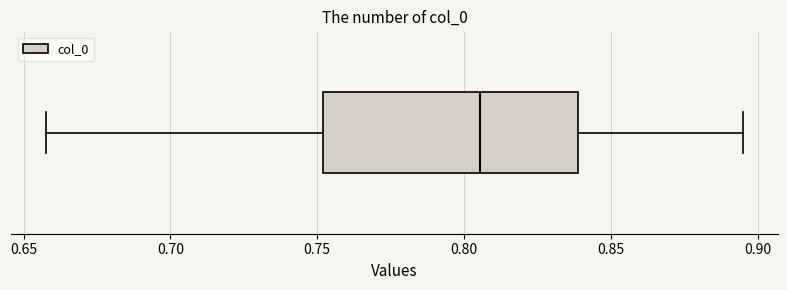

Transcribe this box plot: give where the median line is, the range the box spans, and where the two whiskers end, as read against the x-axis. The values are not printed on the chart, so give them approximately, as read against the axis.

median 0.805, box 0.750 to 0.840, whiskers 0.660 to 0.895